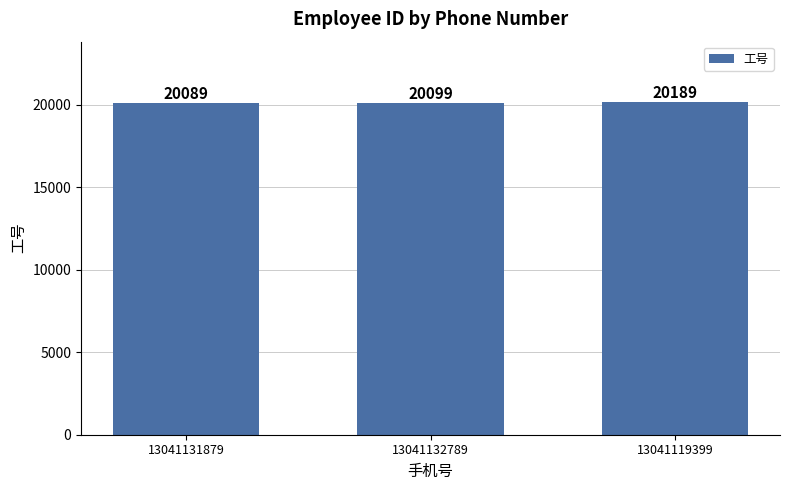

How many values are between 20089 and 20189?

3